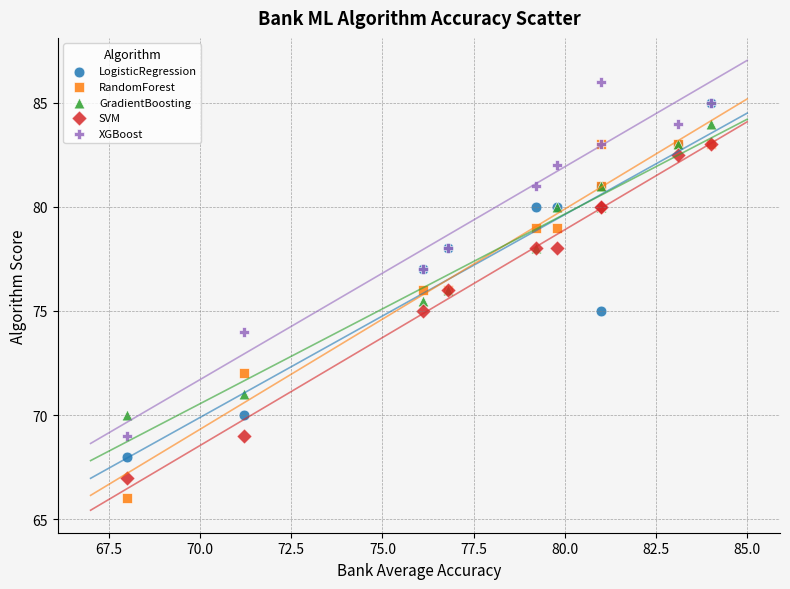

What are all the series names shown in the legend?

LogisticRegression, RandomForest, GradientBoosting, SVM, XGBoost